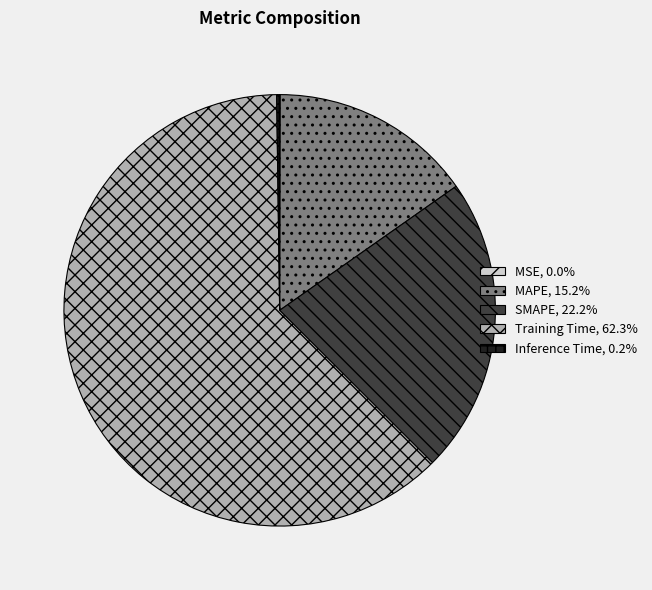

Which slice represents more than half of the pie?

Training Time